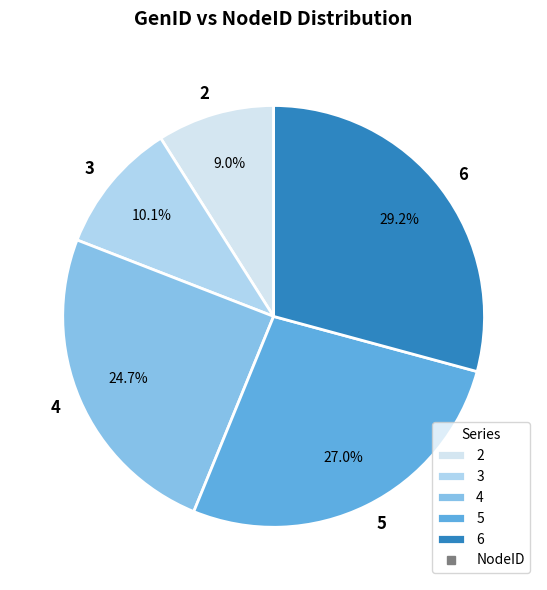

Count the number of slices in the pie.

5